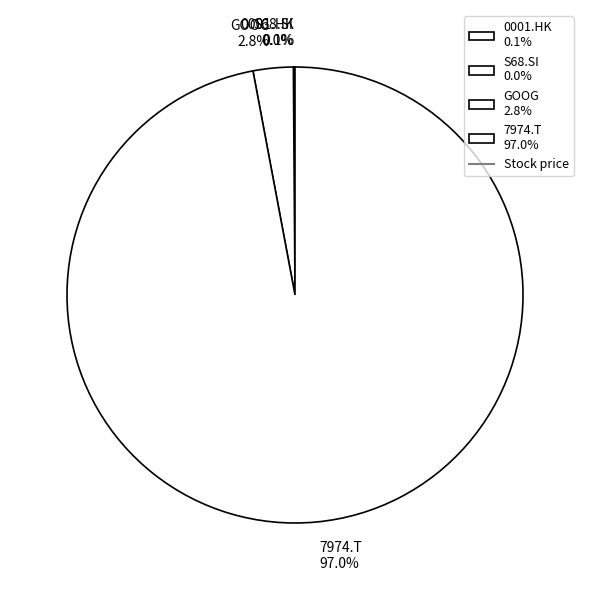

Which slice represents more than half of the pie?

7974.T